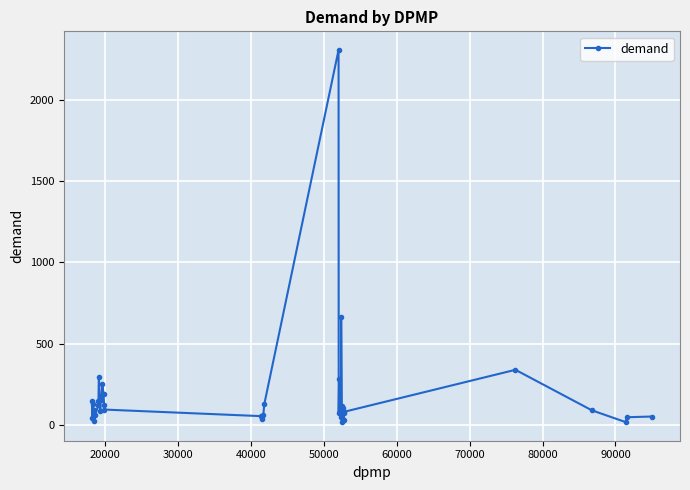

What is the value of the 36th point from the left?

339.8